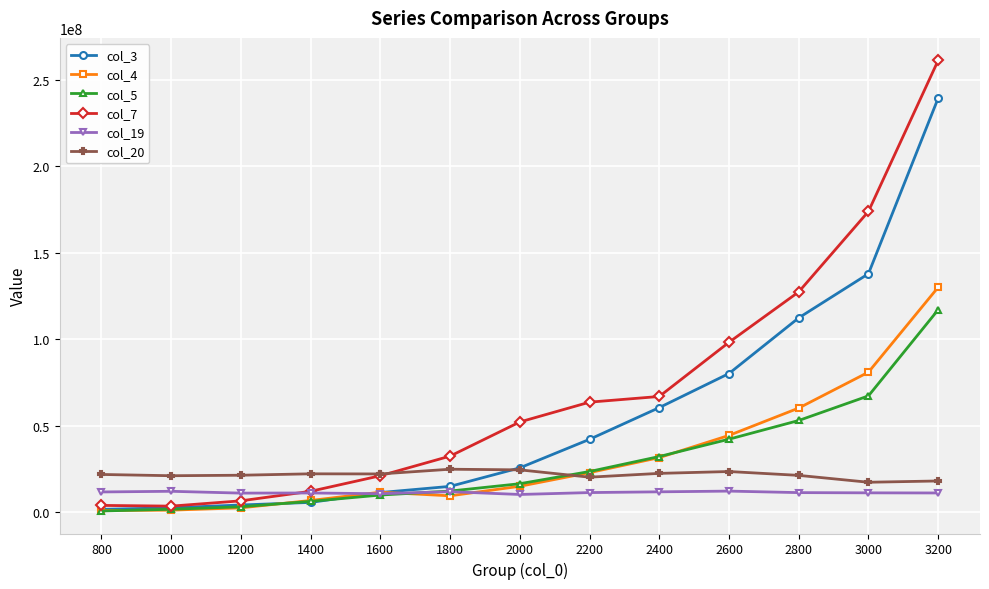

True or false: col_3 has more than 2 points higher than both neighbors.

False